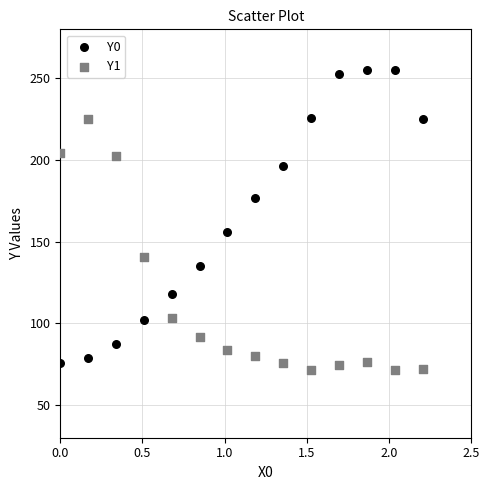

Which series contains the highest Y value?

Y0